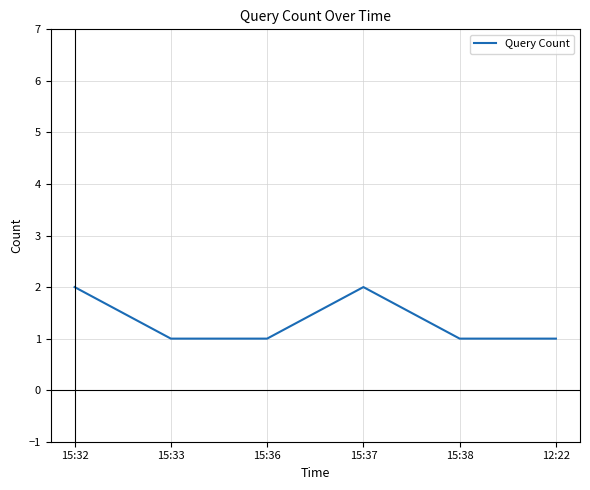

What is the sum of all values?

8